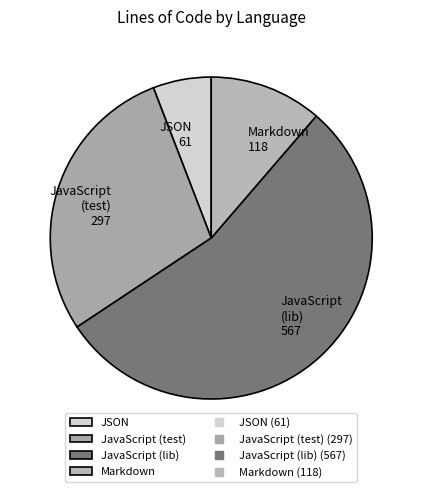

The JavaScript (test) slice represents 28% of the pie. True or false?

True